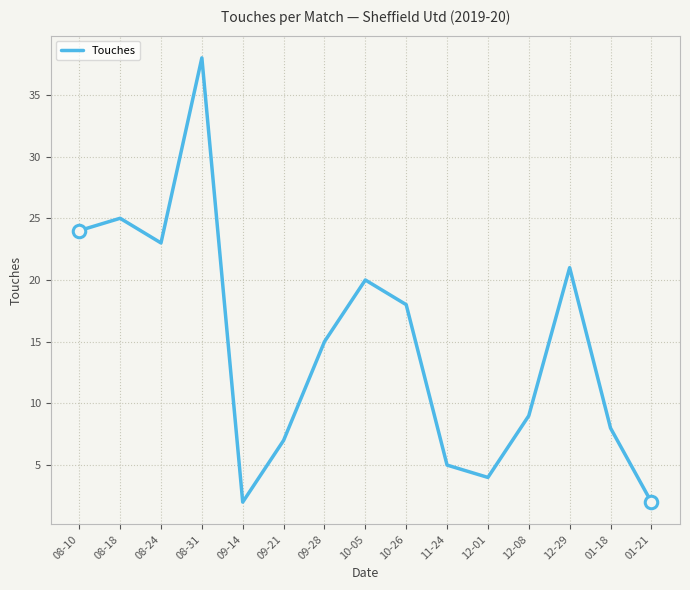

Is it true that the value at 12-01 is 6?

False